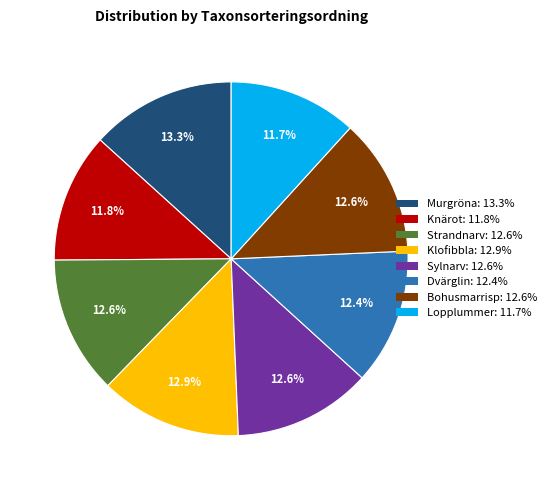

To the nearest percent, what is the combined percentage of Bohusmarrisp and Murgröna?

26%